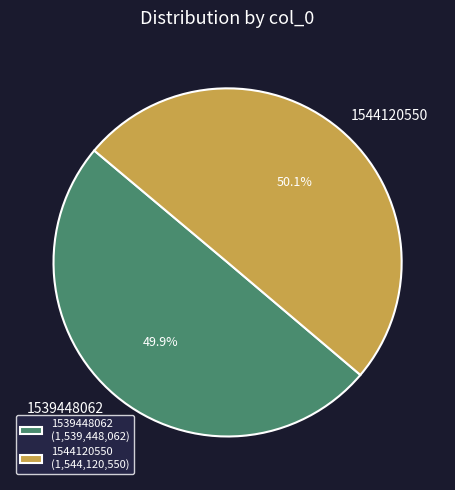

Do 1539448062 and 1544120550 together represent more than half of the pie?

Yes